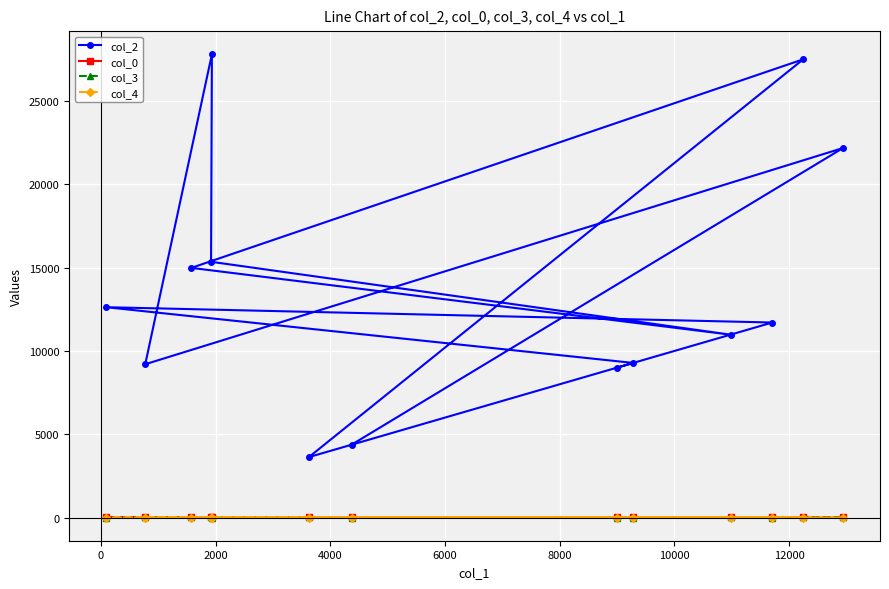

How many lines are shown in the chart?

4